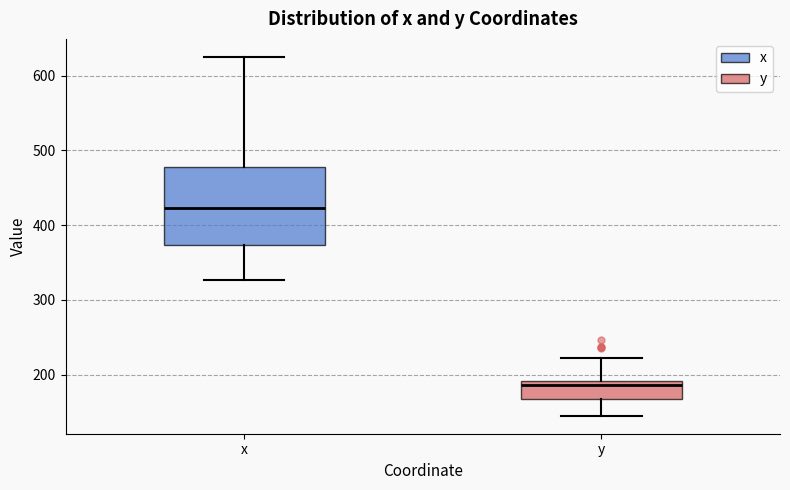

Reading left to right, transcribe this box plot: for each box, give where its median line is, the range the box spans, and where its two whiskers end, as read against the y-axis. The values are not printed on the chart, so give them approximately, as read against the axis.

x: median 420, box 370 to 480, whiskers 330 to 630
y: median 190 (just below the box's upper edge), box 170 to 190, whiskers 150 to 220